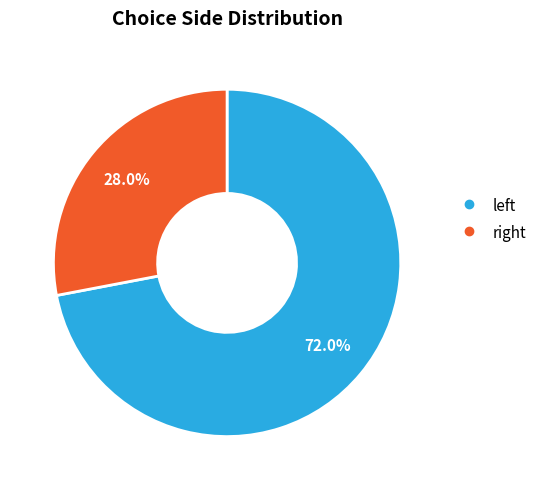

How many slices are in this pie chart?

2